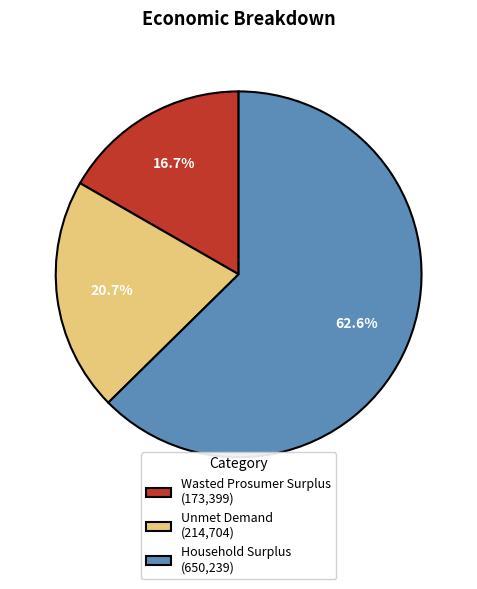

Between Wasted Prosumer Surplus and Household Surplus, which is larger?

Household Surplus